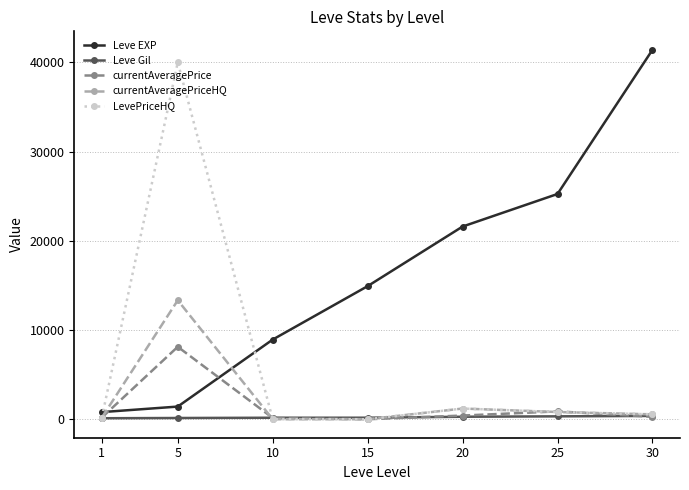

The value of Leve EXP at 30 is 41410.0. True or false?

True